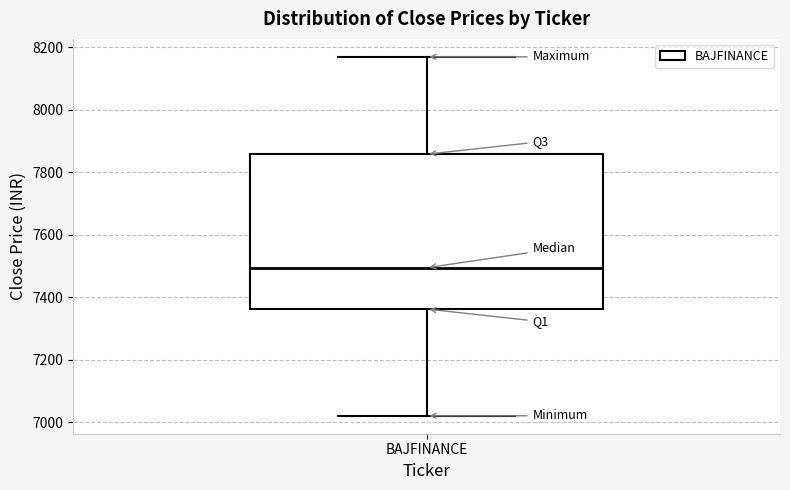

Where is the lower edge of the box for BAJFINANCE on the y-axis? The values are not printed on the chart, so give them approximately, as read against the axis.

7360